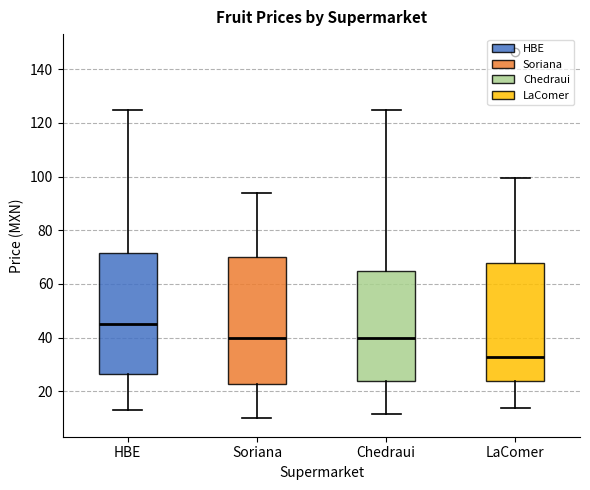

Comparing the boxes themselves (not the whiskers), which one is the tallest?

Soriana